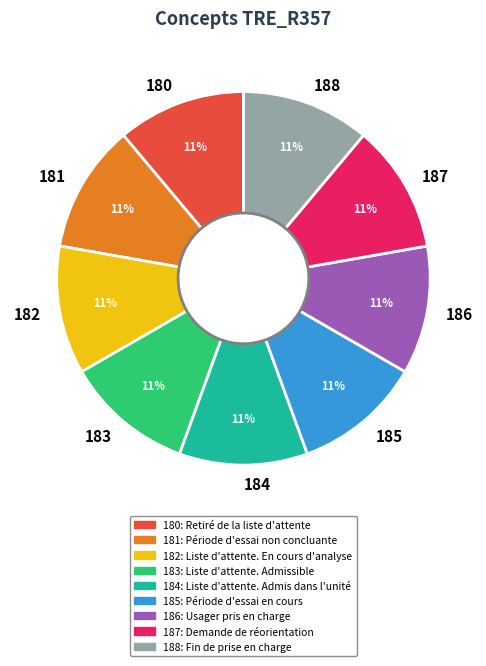

Does 183 represent more than half of the total?

No